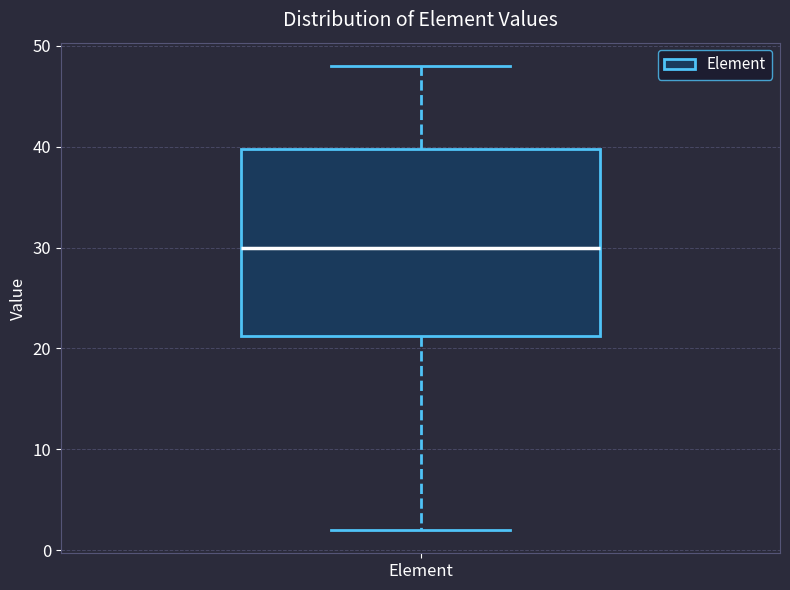

Transcribe this box plot: give where the median line is, the range the box spans, and where the two whiskers end, as read against the y-axis. The values are not printed on the chart, so give them approximately, as read against the axis.

median 30, box 21 to 40, whiskers 2 to 48